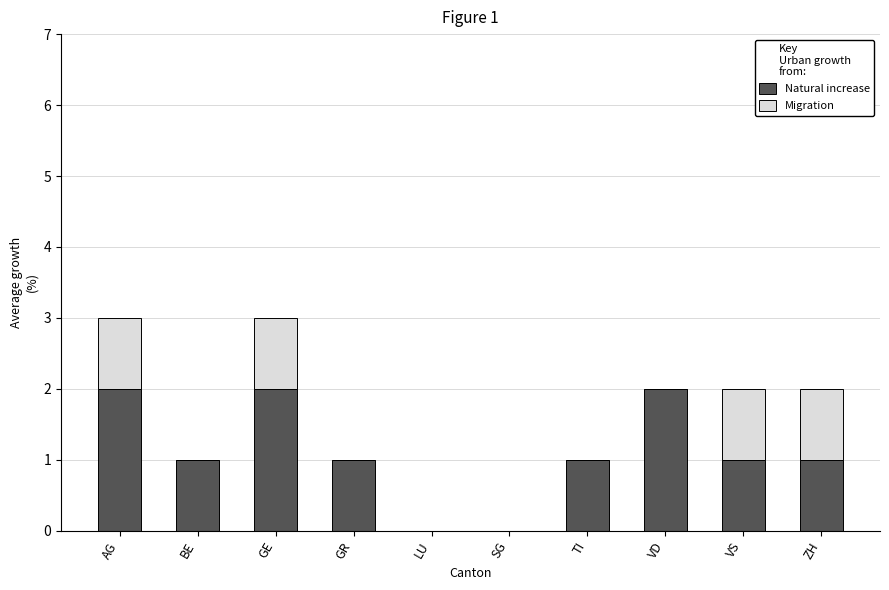

Count the number of data series in this chart.

2